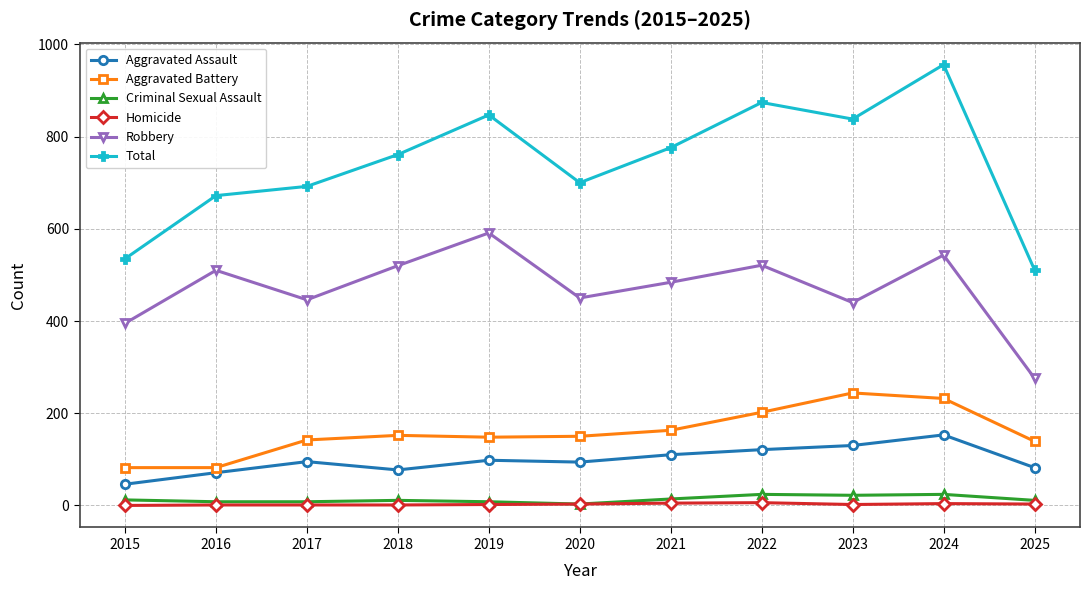

Does the chart display data point markers on the line(s)?

Yes